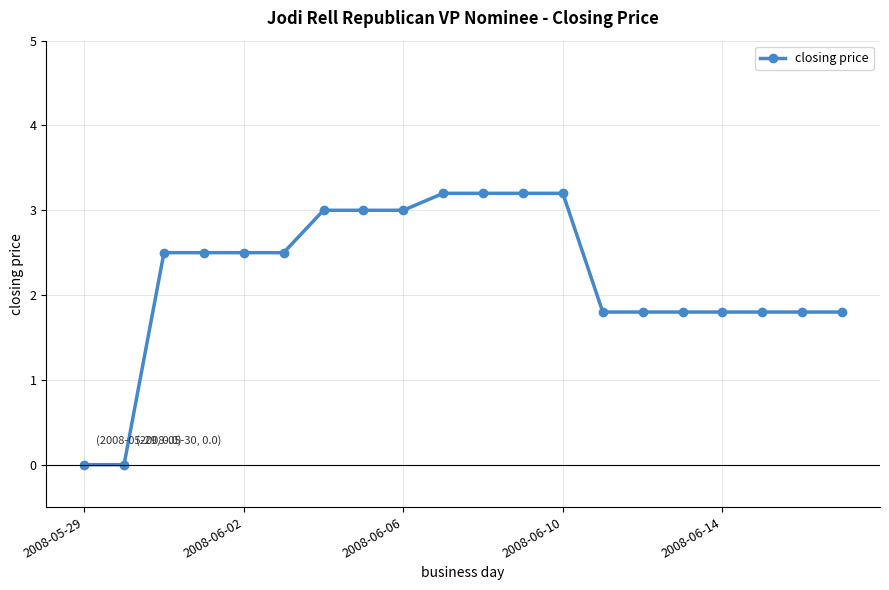

What is the difference between the second highest and minimum values?

3.2